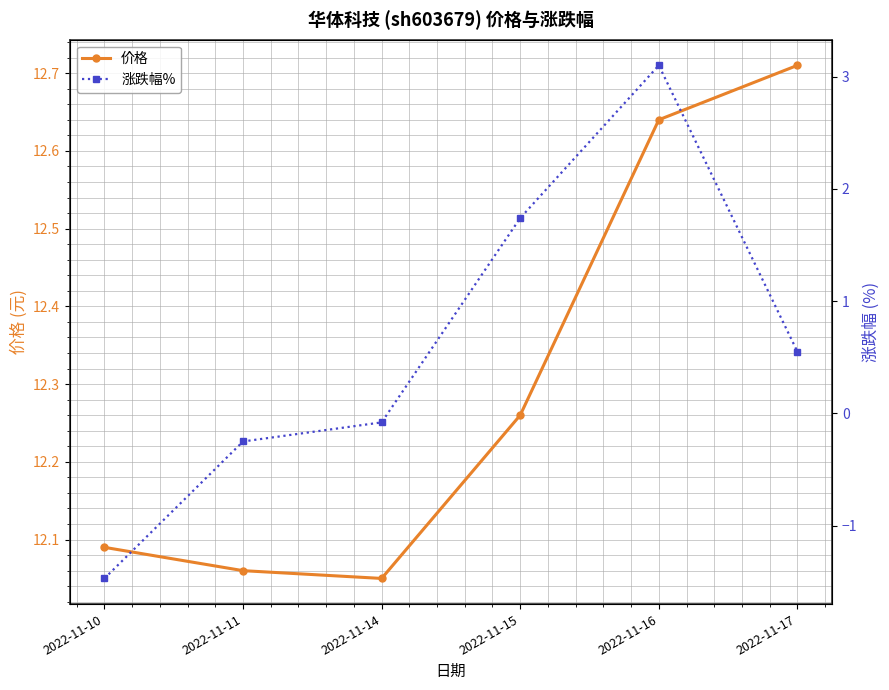

Is this an area chart (filled region under the line)?

No